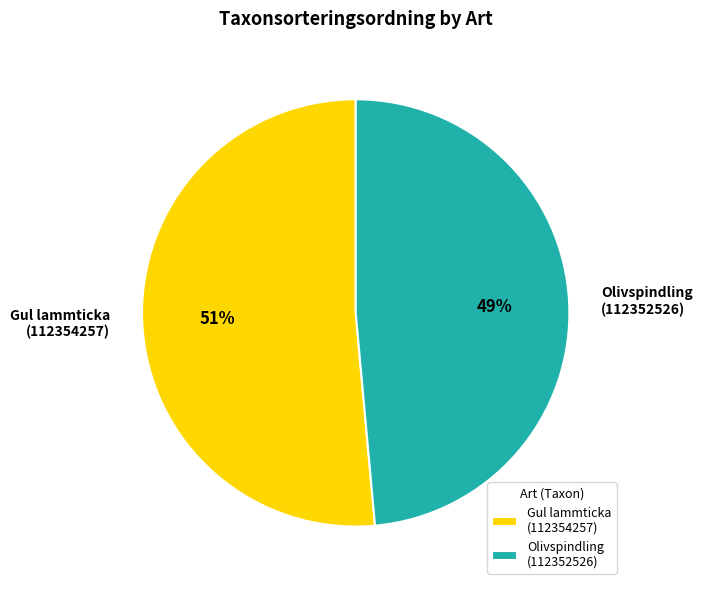

Count the number of slices in the pie.

2